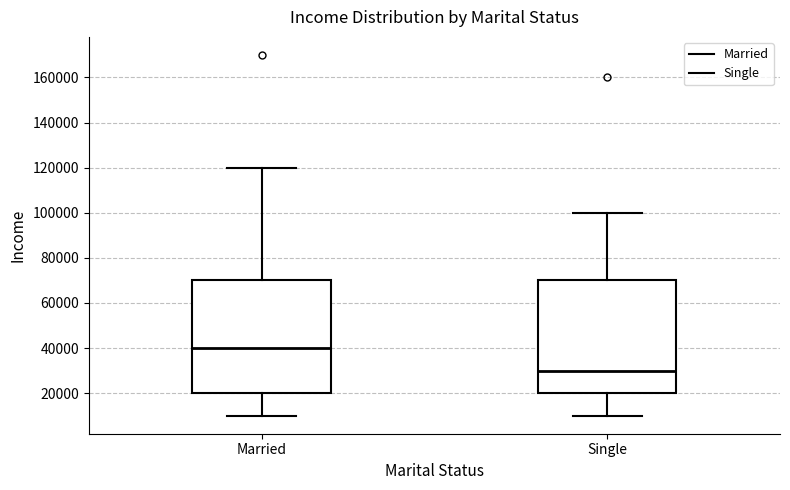

Reading left to right, transcribe this box plot: for each box, give where its median line is, the range the box spans, and where its two whiskers end, as read against the y-axis. The values are not printed on the chart, so give them approximately, as read against the axis.

Married: median 40000, box 20000 to 70000, whiskers 10000 to 120000
Single: median 30000, box 20000 to 70000, whiskers 10000 to 100000